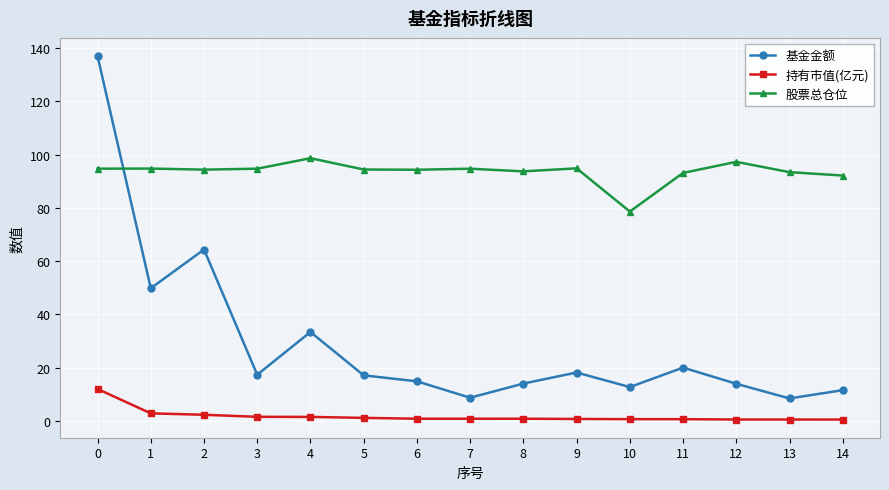

Which series has the largest total across all categories?

股票总仓位